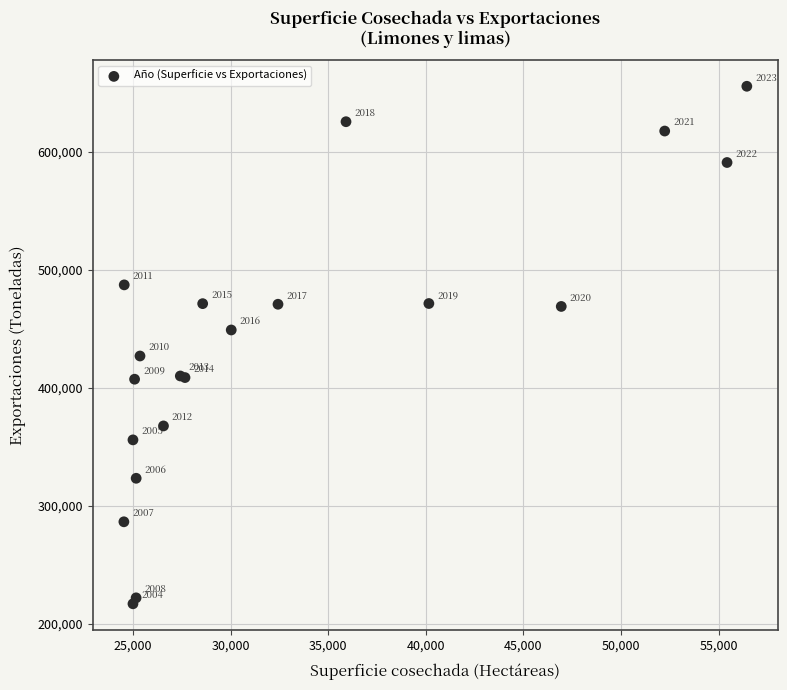

What Y value in the scatter plot is closest to 436026?

426735.0